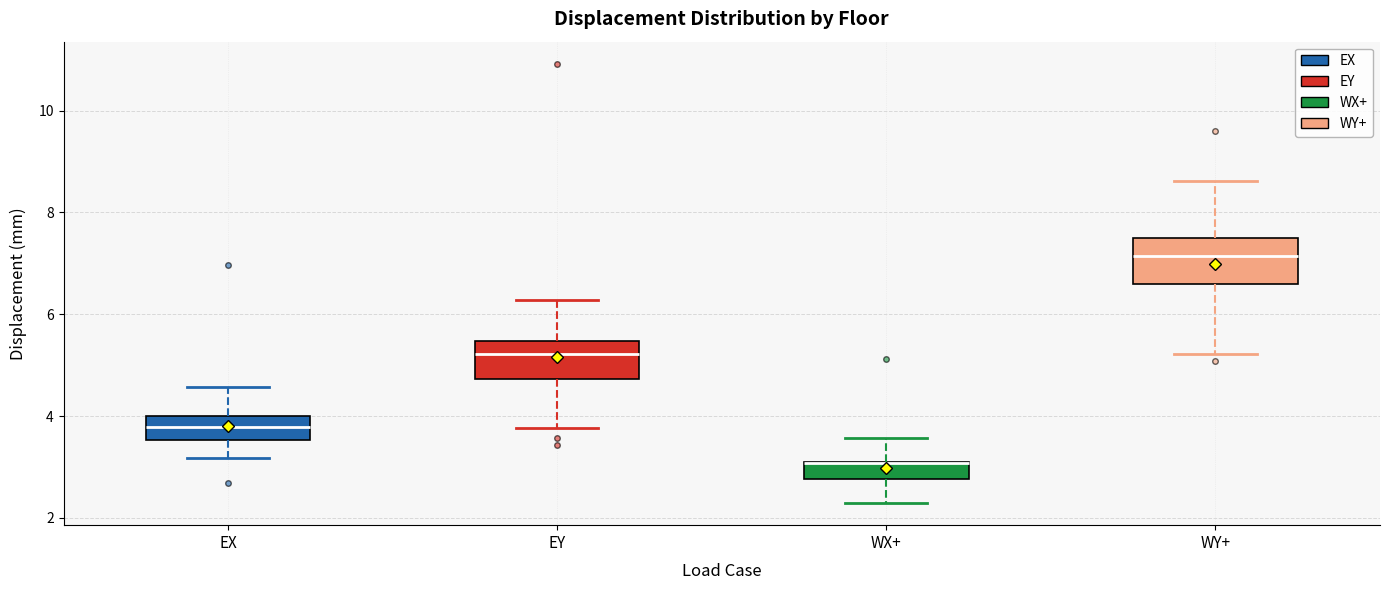

Reading left to right, transcribe this box plot: for each box, give where its median line is, the range the box spans, and where its two whiskers end, as read against the y-axis. The values are not printed on the chart, so give them approximately, as read against the axis.

EX: median 3.8, box 3.6 to 4.0, whiskers 3.2 to 4.6
EY: median 5.2, box 4.8 to 5.4, whiskers 3.8 to 6.2
WX+: median 3.0 (drawn on the box's upper edge), box 2.8 to 3.0, whiskers 2.2 to 3.6
WY+: median 7.2, box 6.6 to 7.6, whiskers 5.2 to 8.6